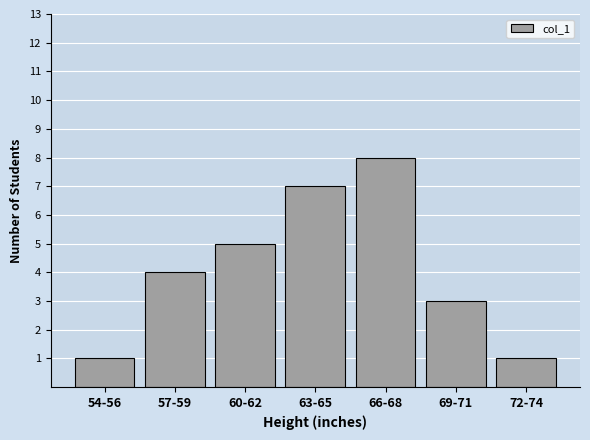

Reading left to right, transcribe all the data shown in this chart.

1	4	5	7	8	3	1